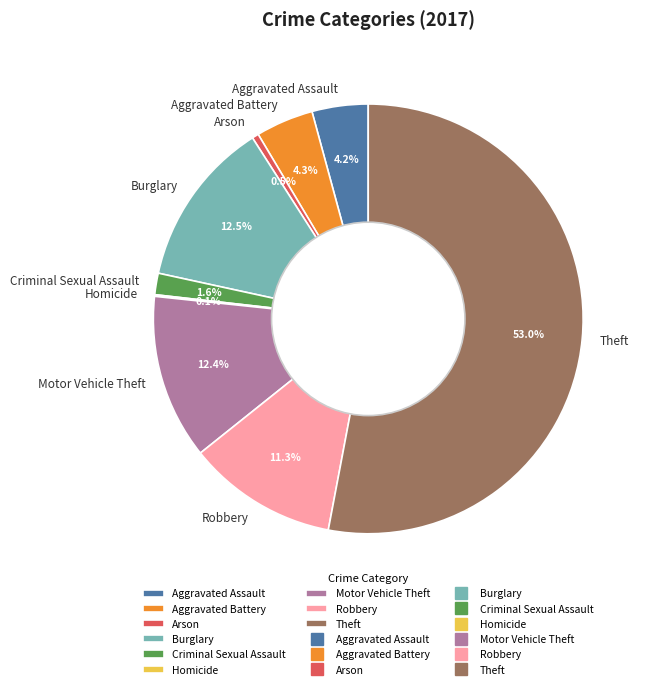

To the nearest percent, what is the average slice percentage?

11%